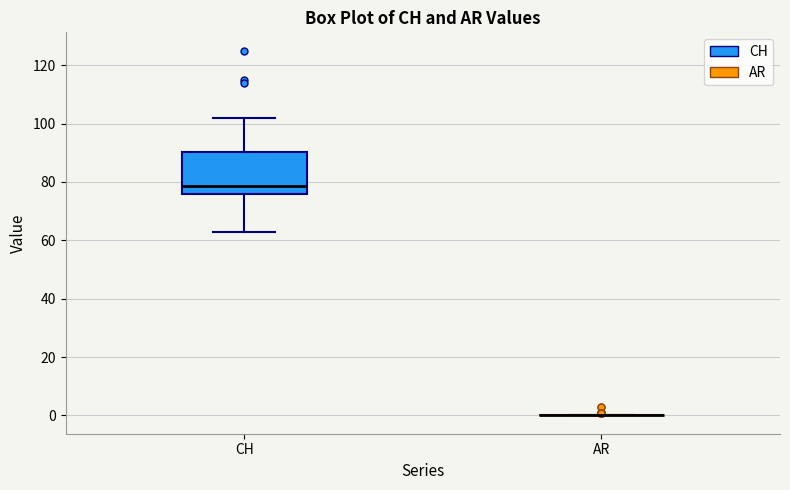

Which box is the tallest, from its lower edge to its upper edge?

CH